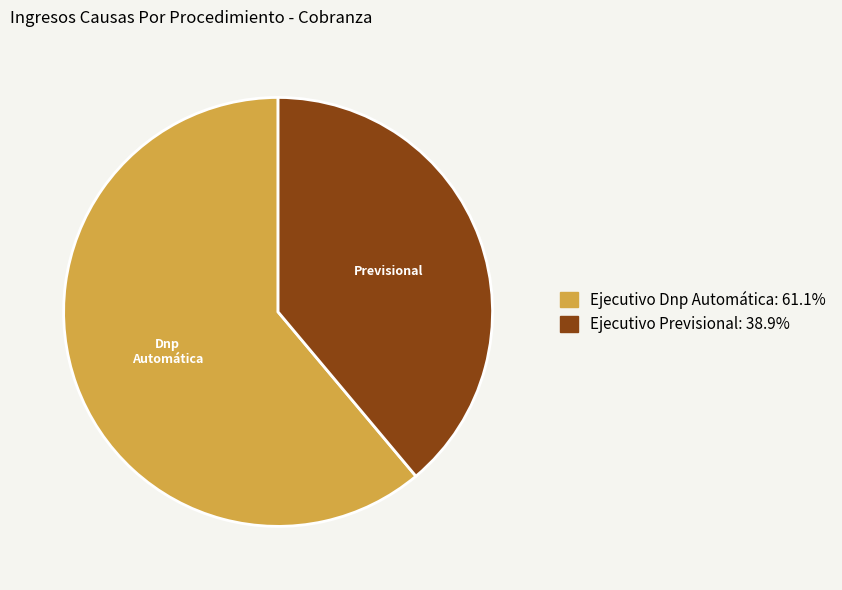

Rank the categories by value from highest to lowest.

Ejecutivo Dnp Automática, Ejecutivo Previsional